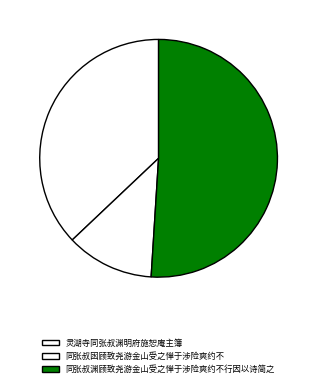

Does any single category account for the majority?

Yes